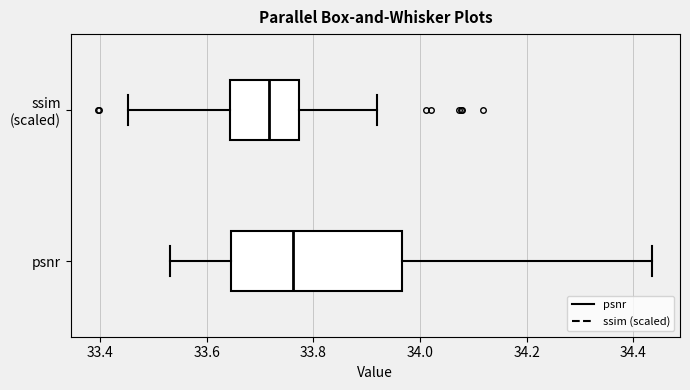

Where does the right whisker of the box for psnr end on the x-axis? The values are not printed on the chart, so give them approximately, as read against the axis.

34.44